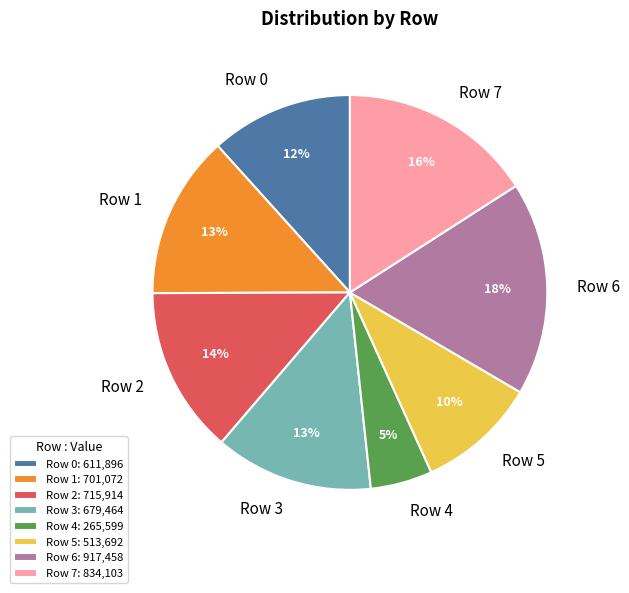

How many slices are in this pie chart?

8